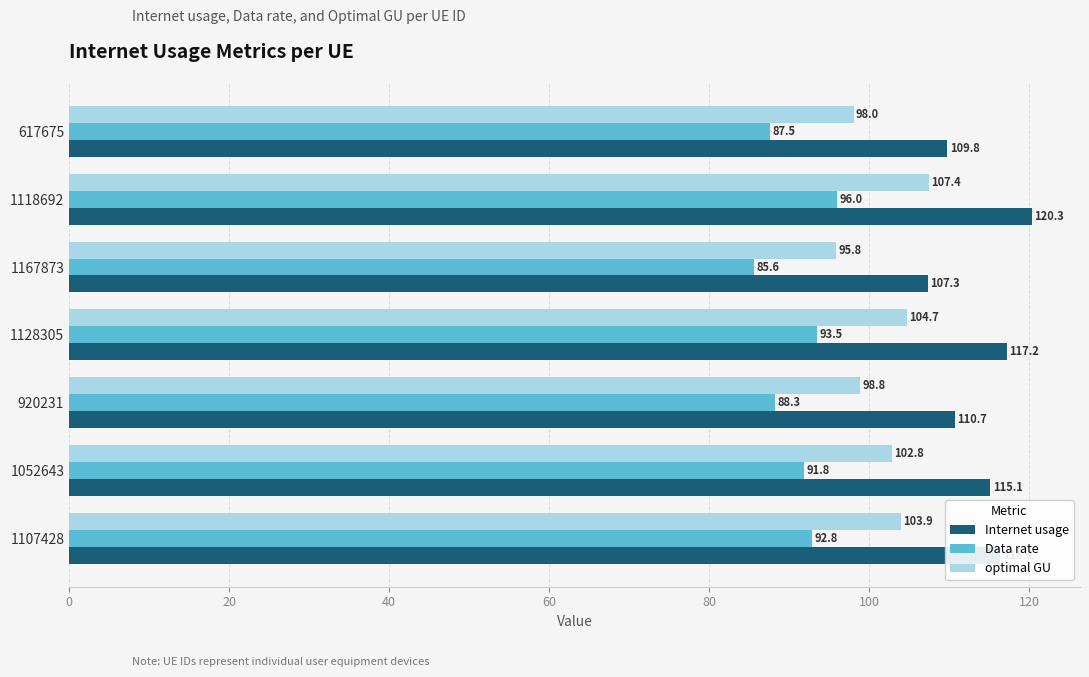

Rank the series by their maximum value, from highest to lowest.

Internet usage, optimal GU, Data rate